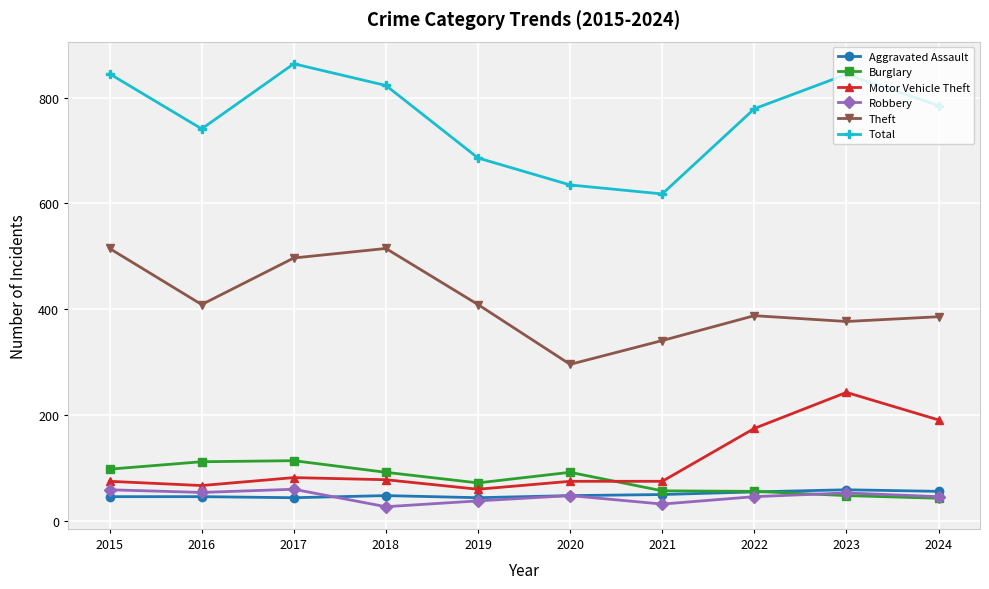

Which category has the highest value across all series?

2017